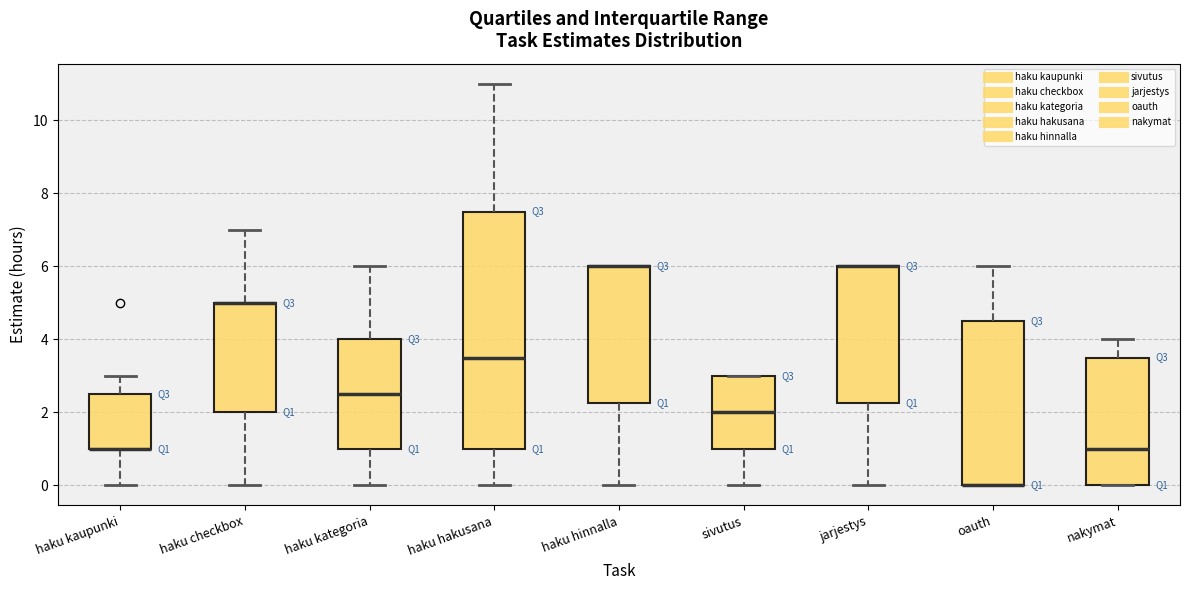

Reading left to right, transcribe this box plot: for each box, give where its median line is, the range the box spans, and where its two whiskers end, as read against the y-axis. The values are not printed on the chart, so give them approximately, as read against the axis.

haku kaupunki: median 1.0 (drawn on the box's lower edge), box 1.0 to 2.6, whiskers 0.0 to 3.0
haku checkbox: median 5.0 (drawn on the box's upper edge), box 2.0 to 5.0, whiskers 0.0 to 7.0
haku kategoria: median 2.6, box 1.0 to 4.0, whiskers 0.0 to 6.0
haku hakusana: median 3.6, box 1.0 to 7.6, whiskers 0.0 to 11.0
haku hinnalla: median 6.0 (drawn on the box's upper edge), box 2.2 to 6.0, whiskers 0.0 to 6.0
sivutus: median 2.0, box 1.0 to 3.0, whiskers 0.0 to 3.0
jarjestys: median 6.0 (drawn on the box's upper edge), box 2.2 to 6.0, whiskers 0.0 to 6.0
oauth: median 0.0 (drawn on the box's lower edge), box 0.0 to 4.6, whiskers 0.0 to 6.0
nakymat: median 1.0, box 0.0 to 3.6, whiskers 0.0 to 4.0